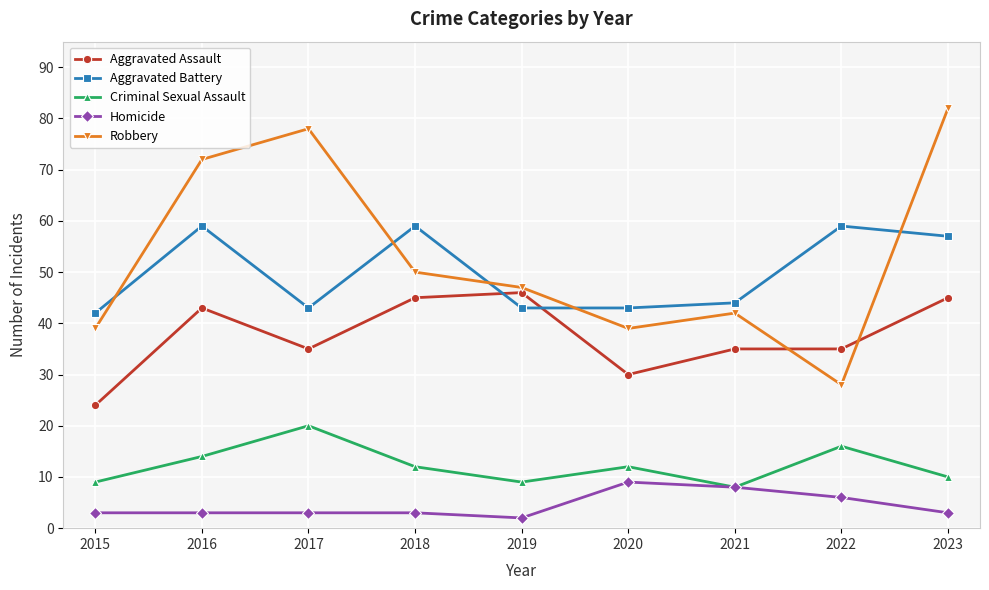

Is it true that Aggravated Battery equals 9 at 2020?

False